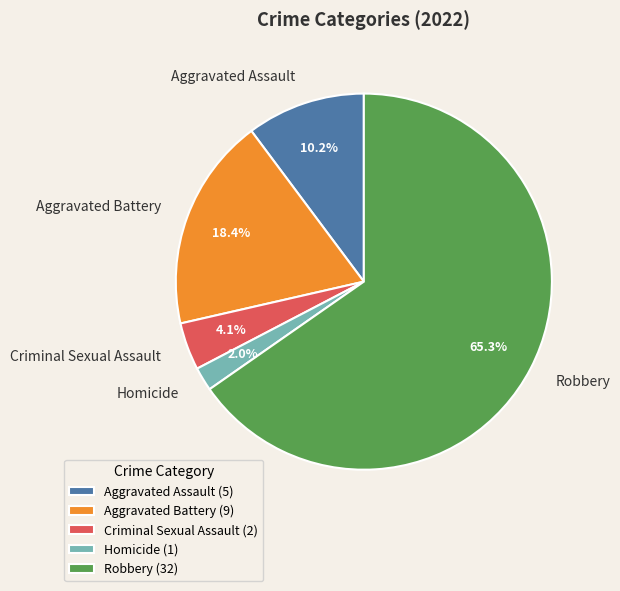

Is the sum of Robbery and Criminal Sexual Assault greater than half?

Yes